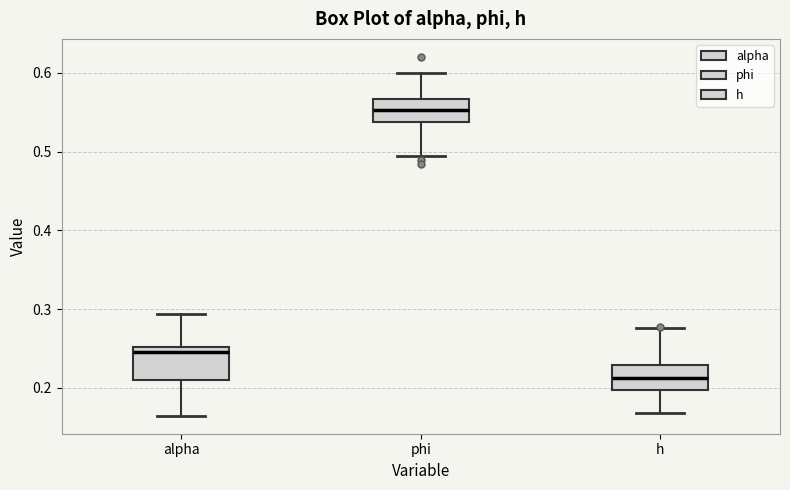

Reading left to right, read every box against the y-axis: the position of its median line, the range the box covers, and the ends of its whiskers. The values are not printed on the chart, so give them approximately, as read against the axis.

alpha: median 0.25 (just below the box's upper edge), box 0.21 to 0.25, whiskers 0.16 to 0.29
phi: median 0.55, box 0.54 to 0.57, whiskers 0.49 to 0.60
h: median 0.21, box 0.20 to 0.23, whiskers 0.17 to 0.28